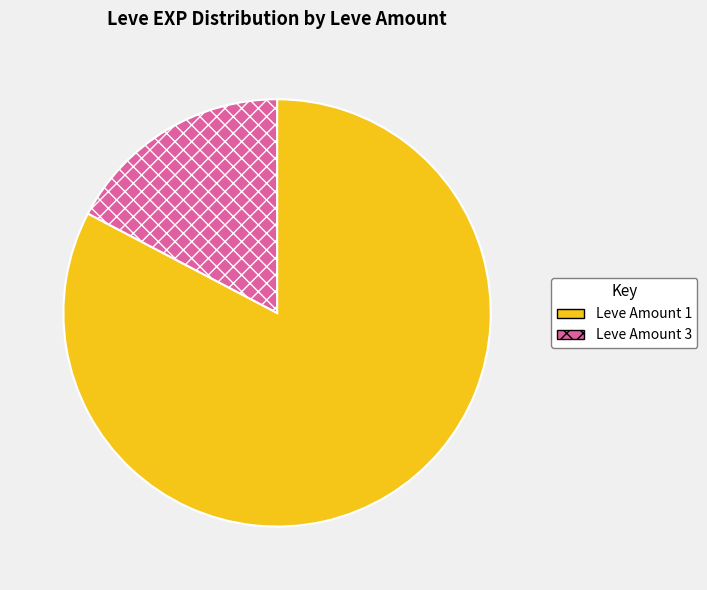

Is there a majority slice in this chart?

Yes